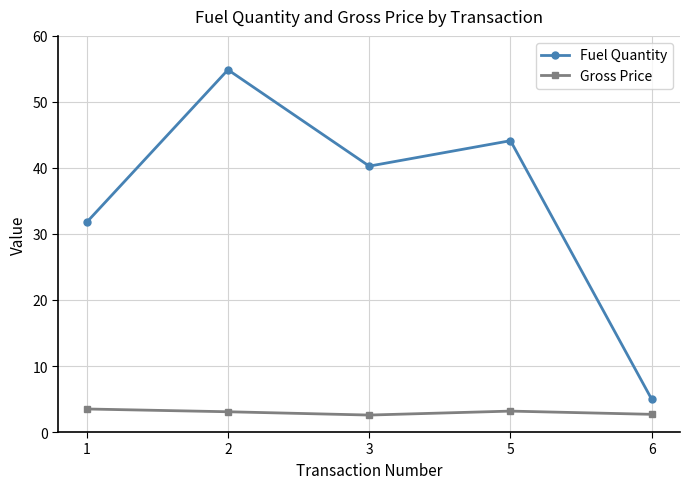

At which category does Fuel Quantity reach its first local valley?

3